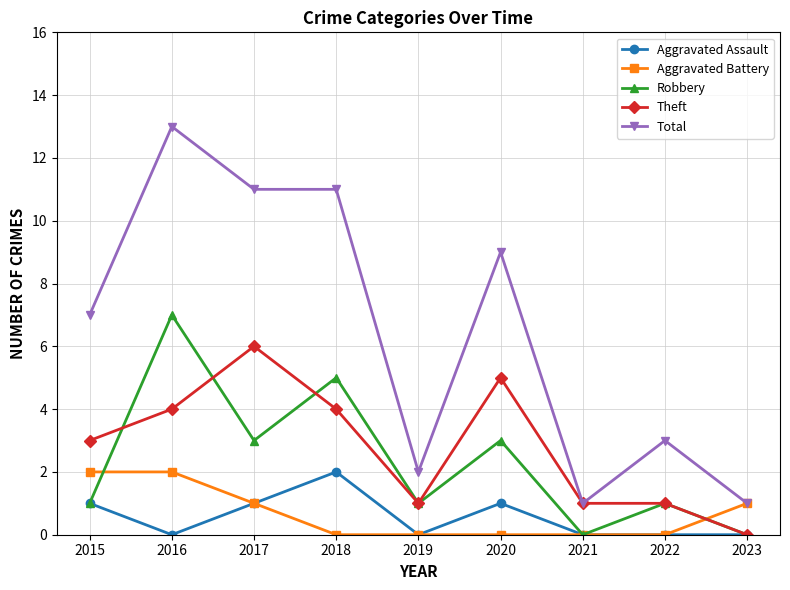

The Theft series shows 4 at 2016. True or false?

True